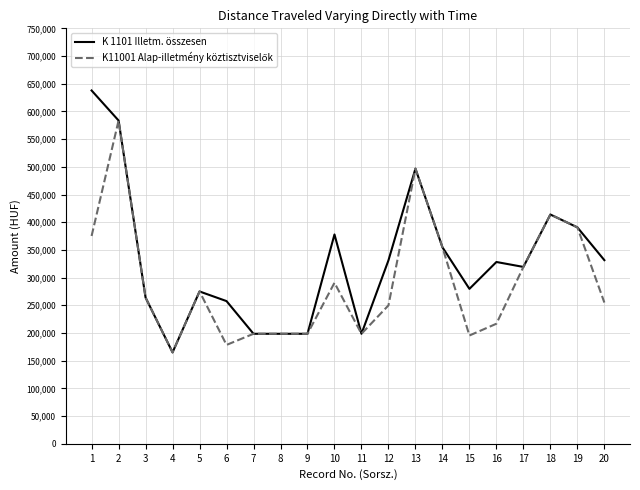

What is the total value across all series at 19?

781400